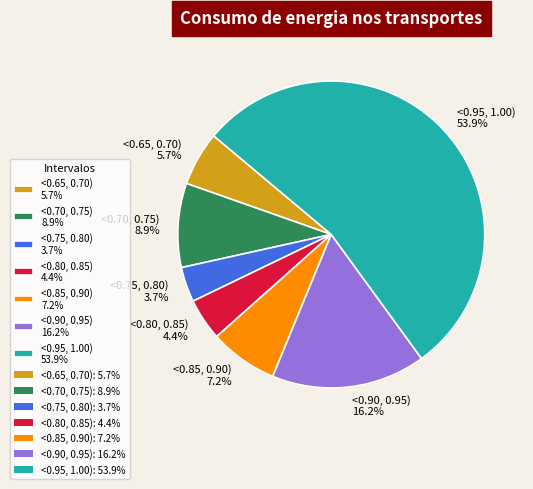

What is the largest slice in the pie chart?

<0.95, 1.00)